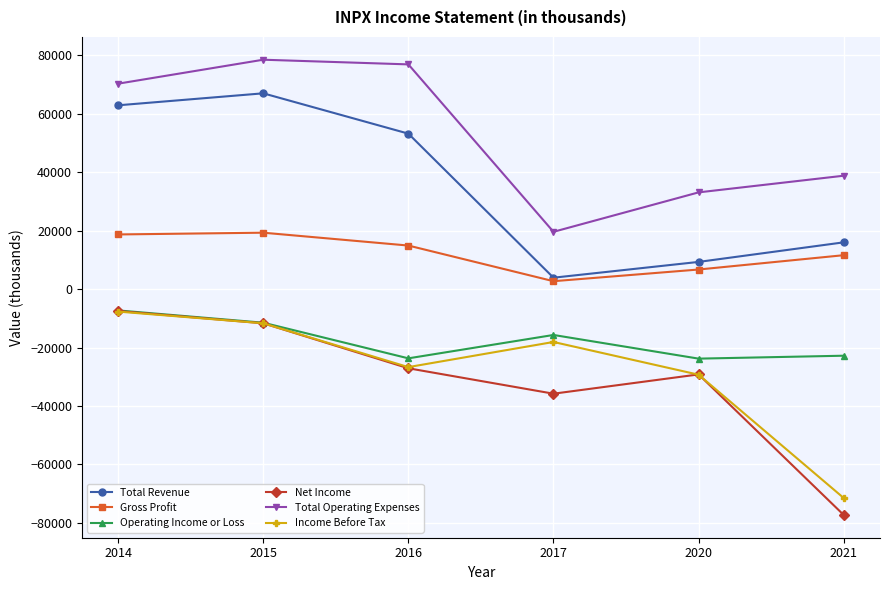

What is the value of the Operating Income or Loss point at the 1st from the left?

-7300